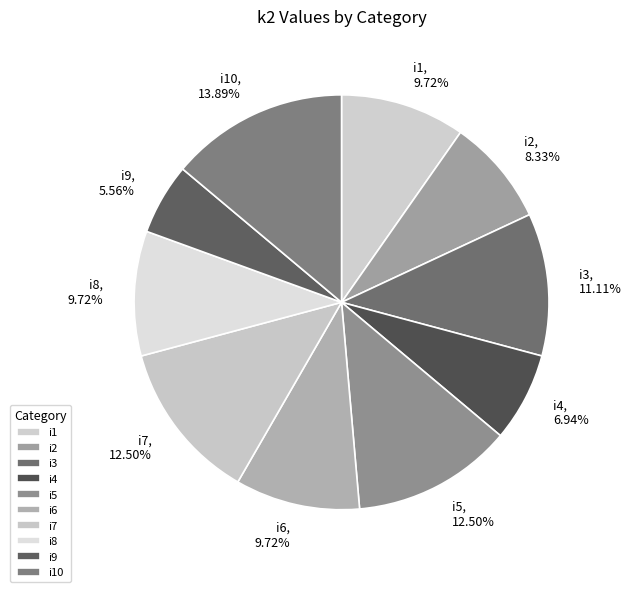

How many segments does this pie chart have?

10